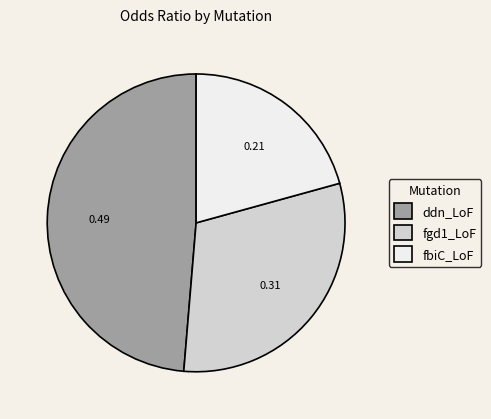

Is there any slice that represents more than half of the pie?

No